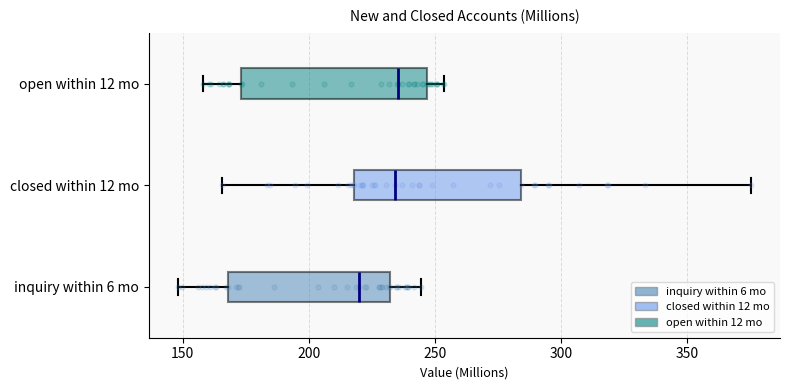

Comparing the boxes themselves (not the whiskers), which one is the widest?

open within 12 mo